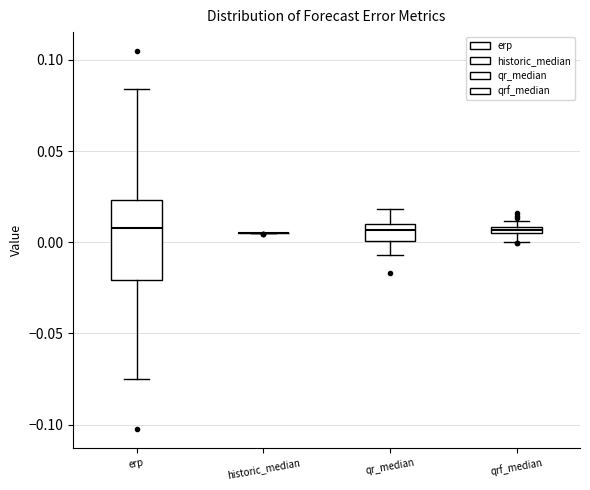

Where does the lower whisker of the box for erp end on the y-axis? The values are not printed on the chart, so give them approximately, as read against the axis.

-0.075